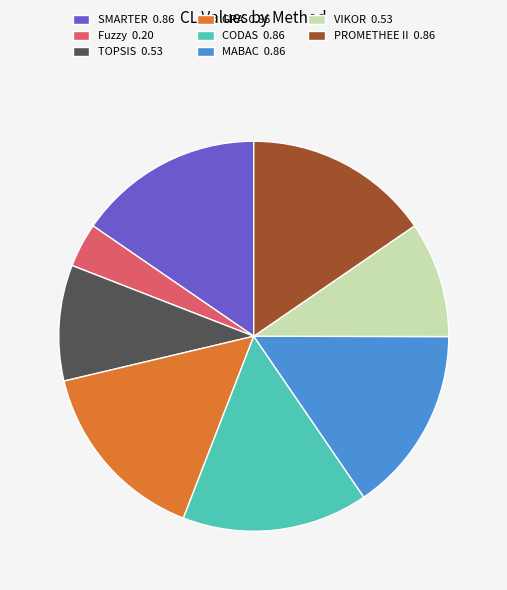

Does TOPSIS 0.53 account for over 50% of the chart?

No